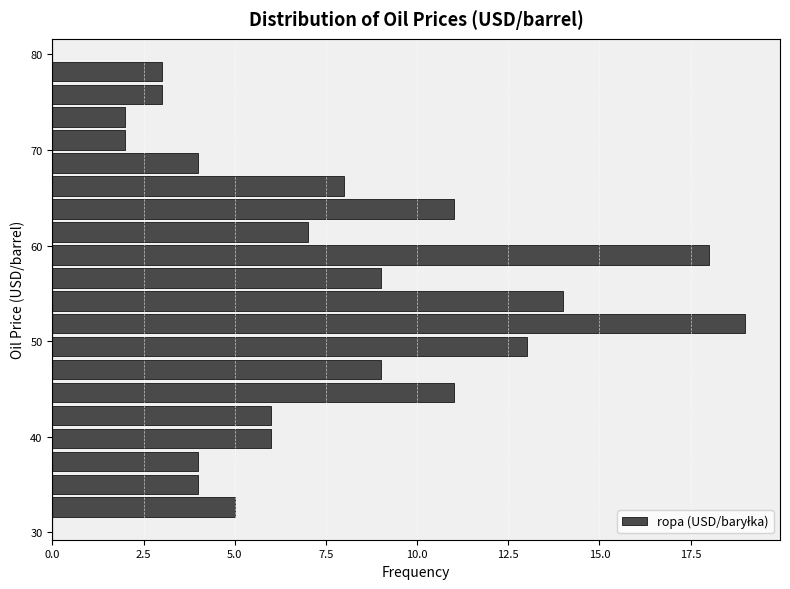

Read against the y-axis, roughly where is the centre of the longest bar?

52